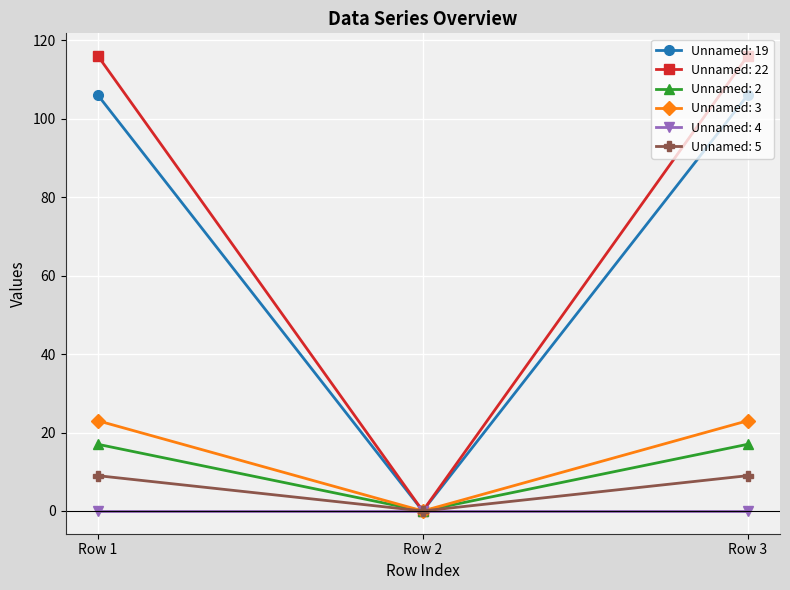

At how many categories does at least one series exceed 65?

2